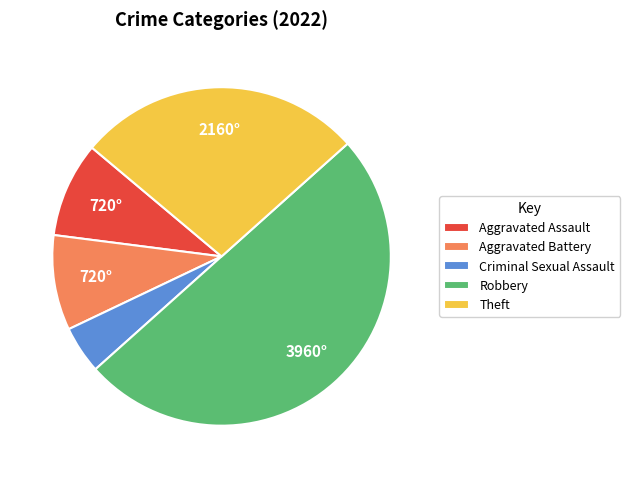

The Aggravated Assault slice represents 9% of the pie. True or false?

True